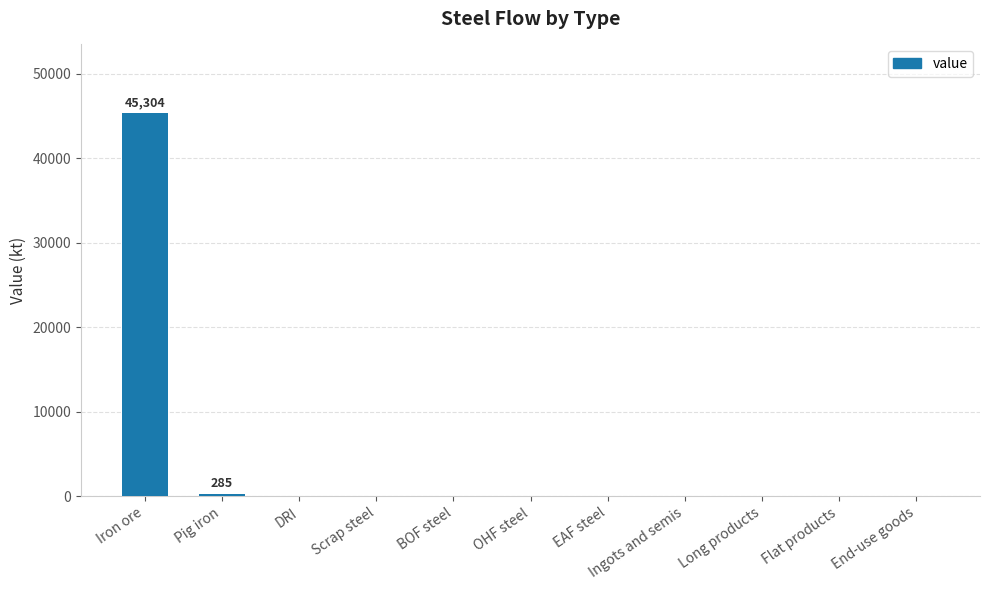

Does the chart contain stacked bars?

No